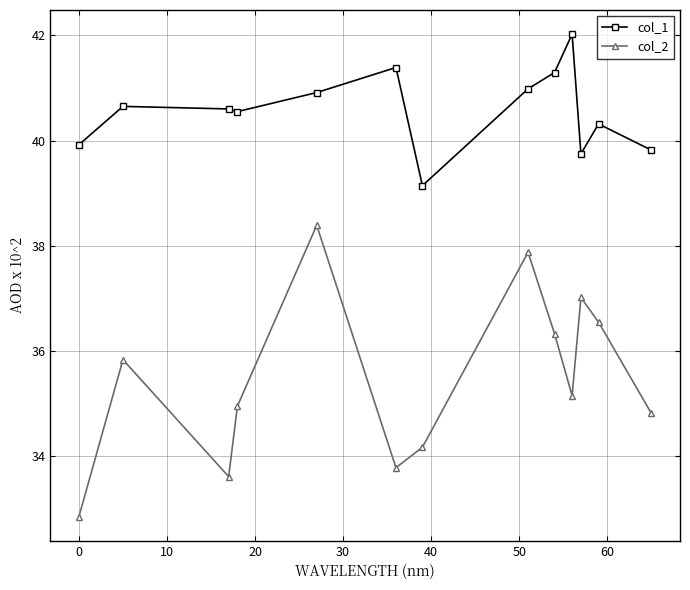

Which series has the largest total across all categories?

col_1